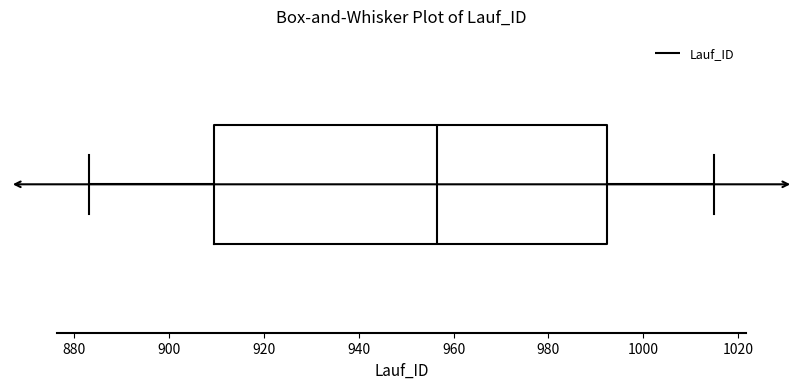

Where does the median line of the box sit on the x-axis? The values are not printed on the chart, so give them approximately, as read against the axis.

956